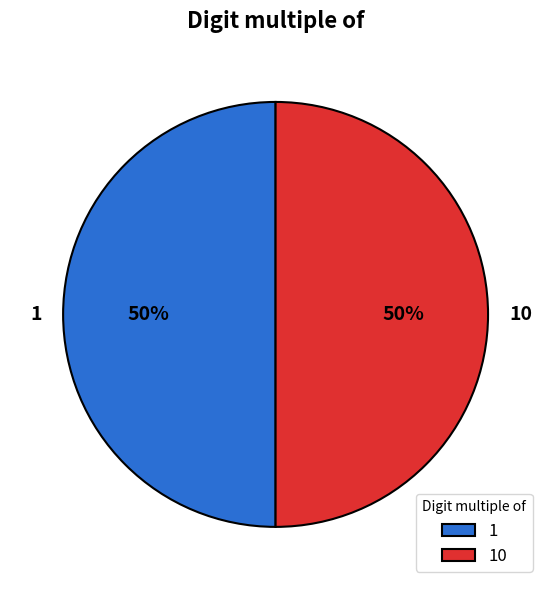

Do 10 and 1 together represent more than half of the pie?

Yes